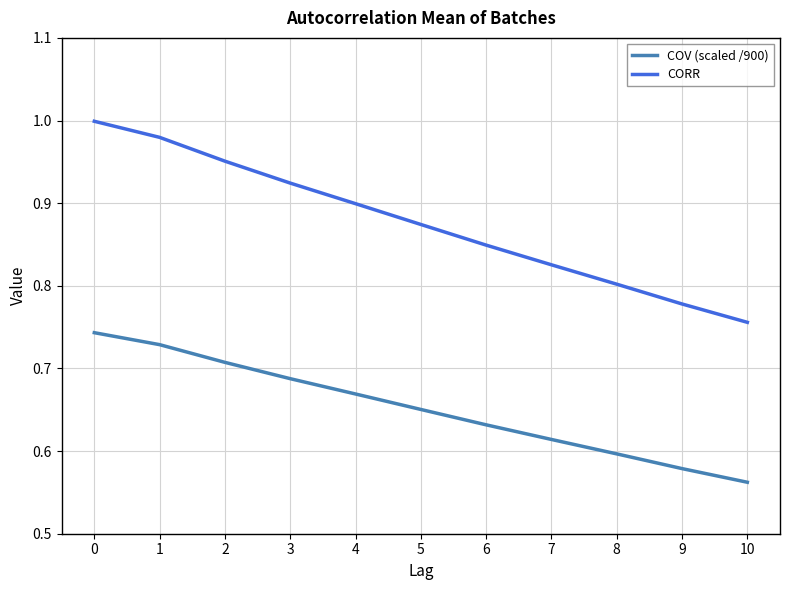

Which series has the widest spread of values?

CORR